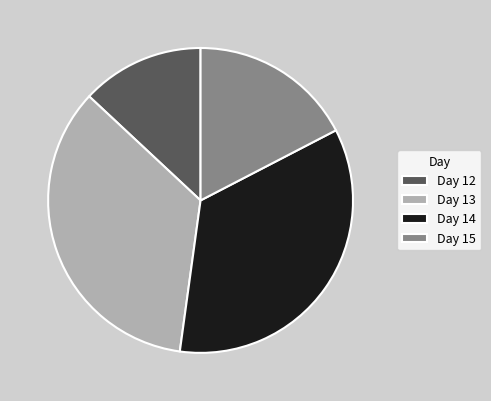

The Day 13 slice represents 35% of the pie. True or false?

True